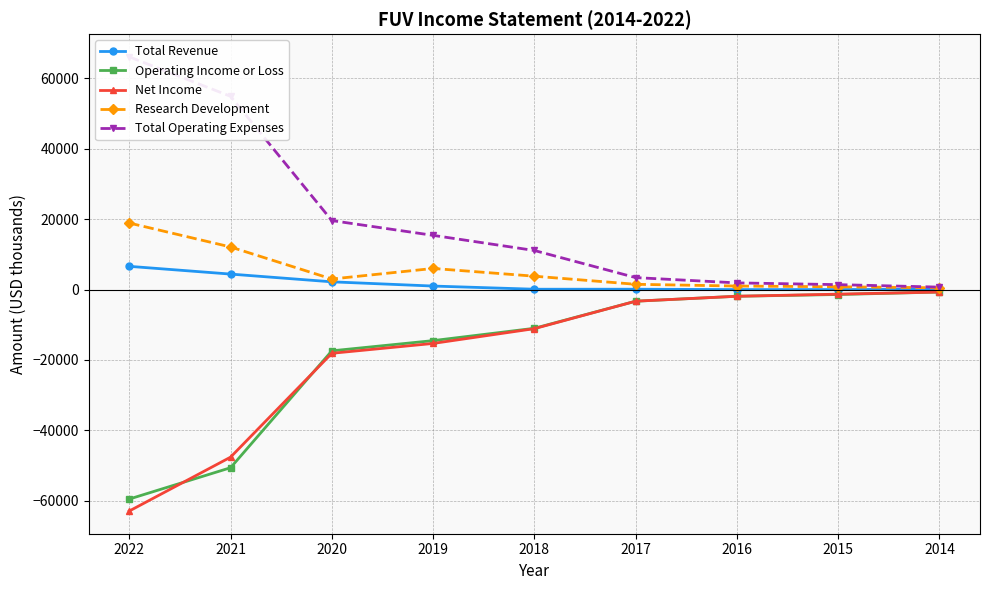

What value does the Research Development series have at 2022?

18900